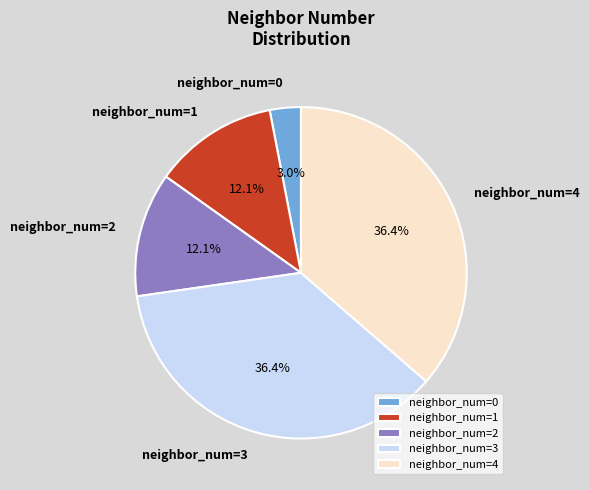

Which slice is the smallest?

neighbor_num=0